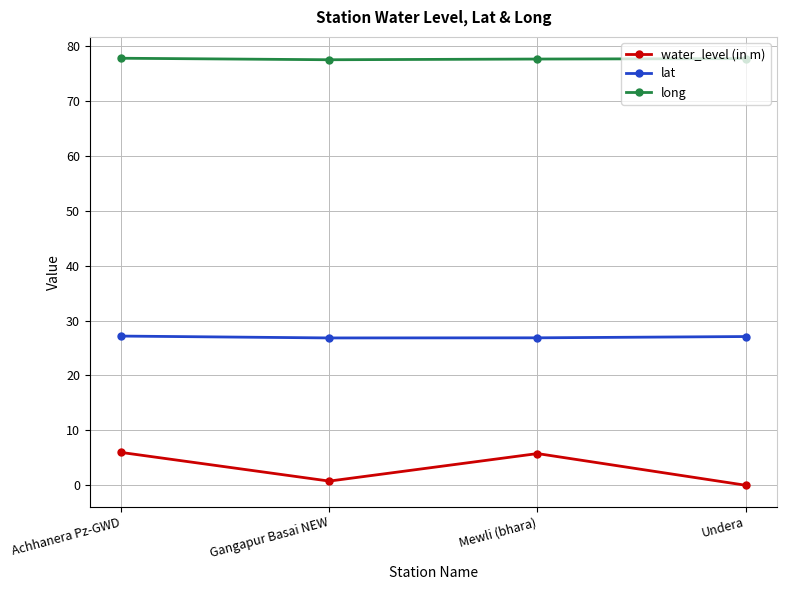

Rank the series by their average value, from lowest to highest.

water_level (in m), lat, long